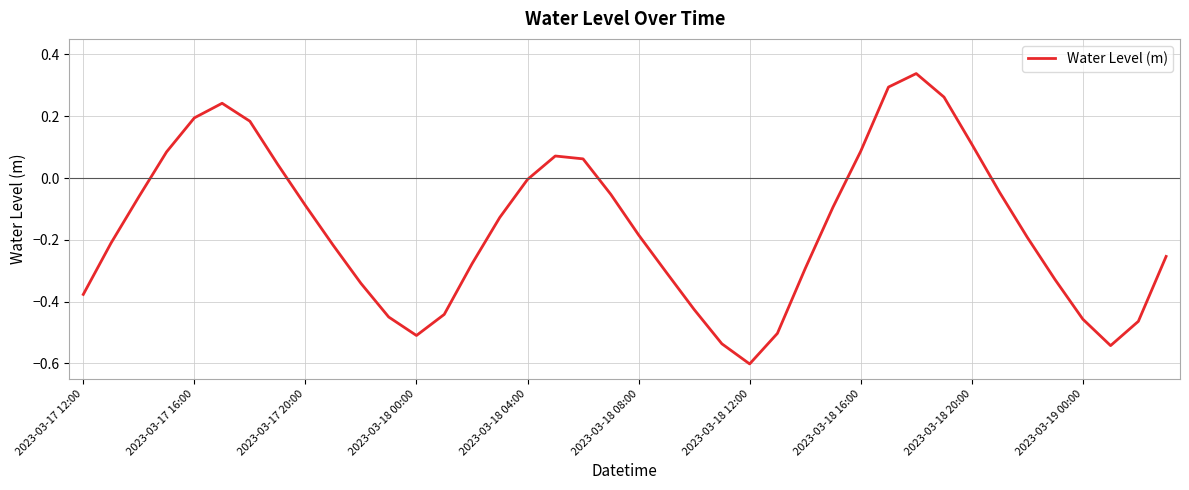

What is the difference between the maximum and minimum values?

0.9